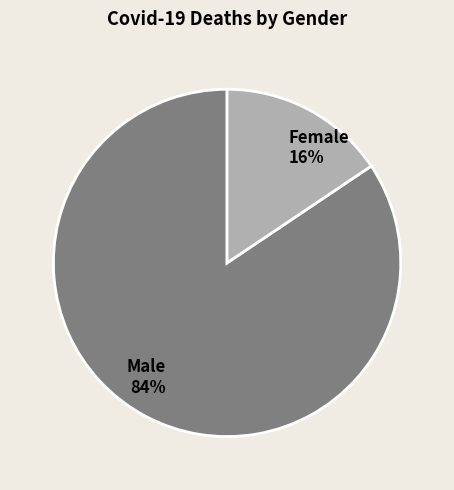

How many segments does this pie chart have?

2